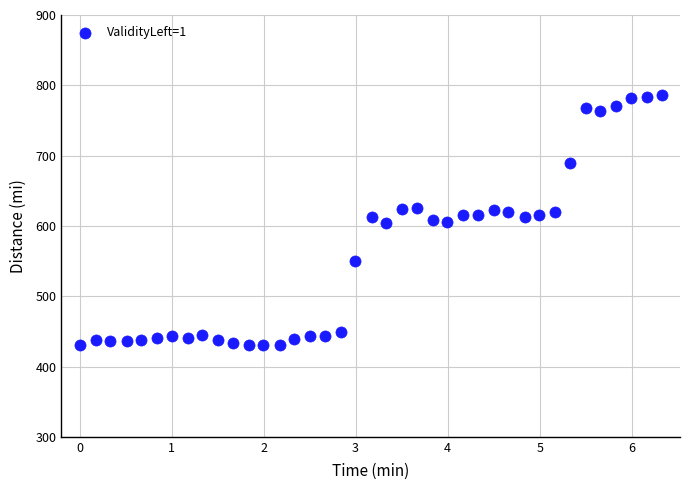

What is the range of Y values (max minus min)?

356